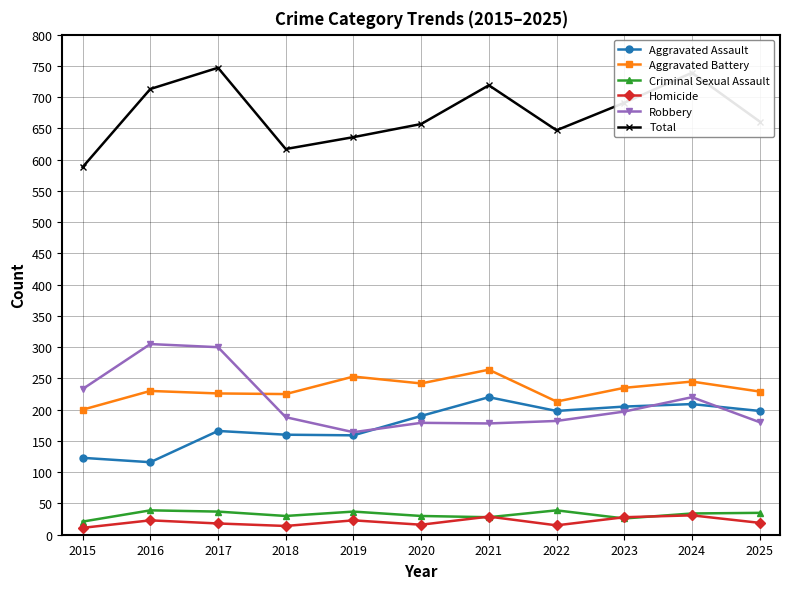

What is the sum of the Homicide values at 2015 and 2022?

26